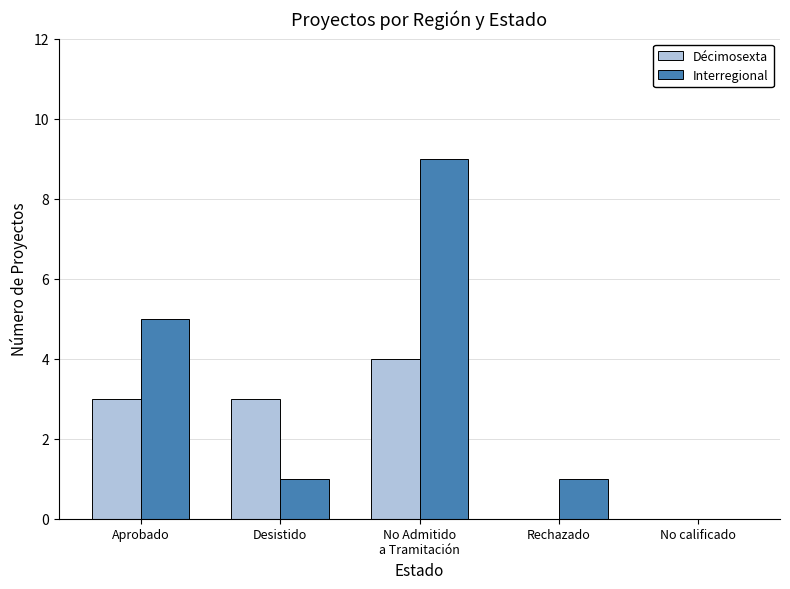

What is the greatest value displayed?

9